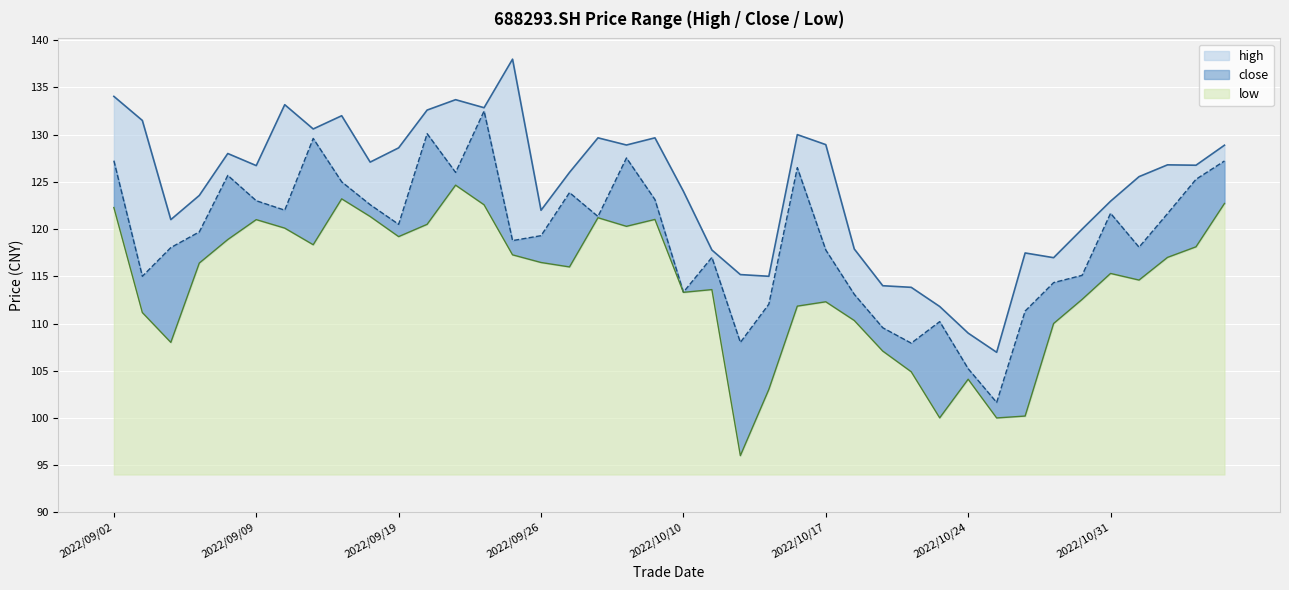

Is it true that high equals 109.0 at 2022/10/24?

True